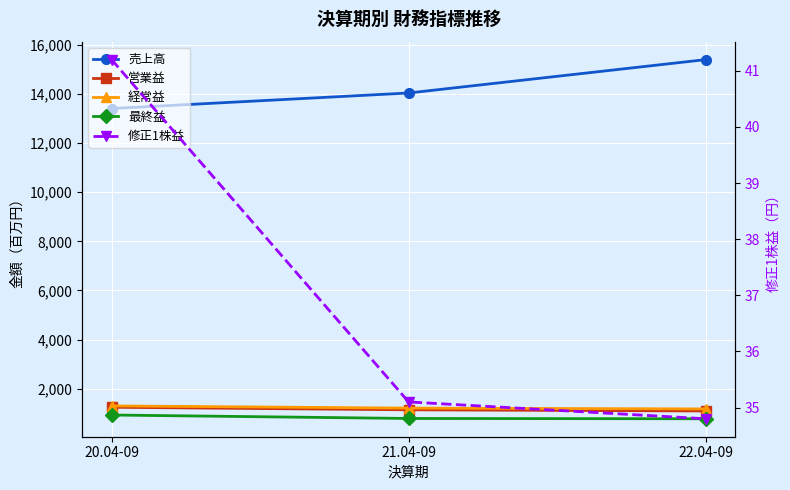

At which category is the sum across all series the highest?

22.04-09